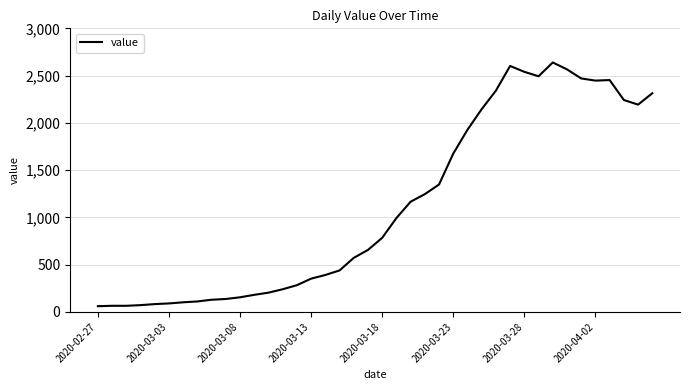

What is the difference between the maximum and minimum values?

2578